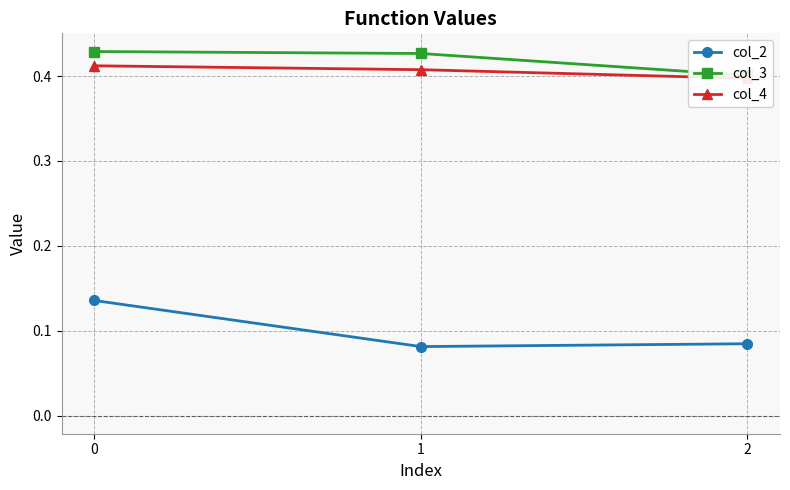

What are all the series names shown in the legend?

col_2, col_3, col_4